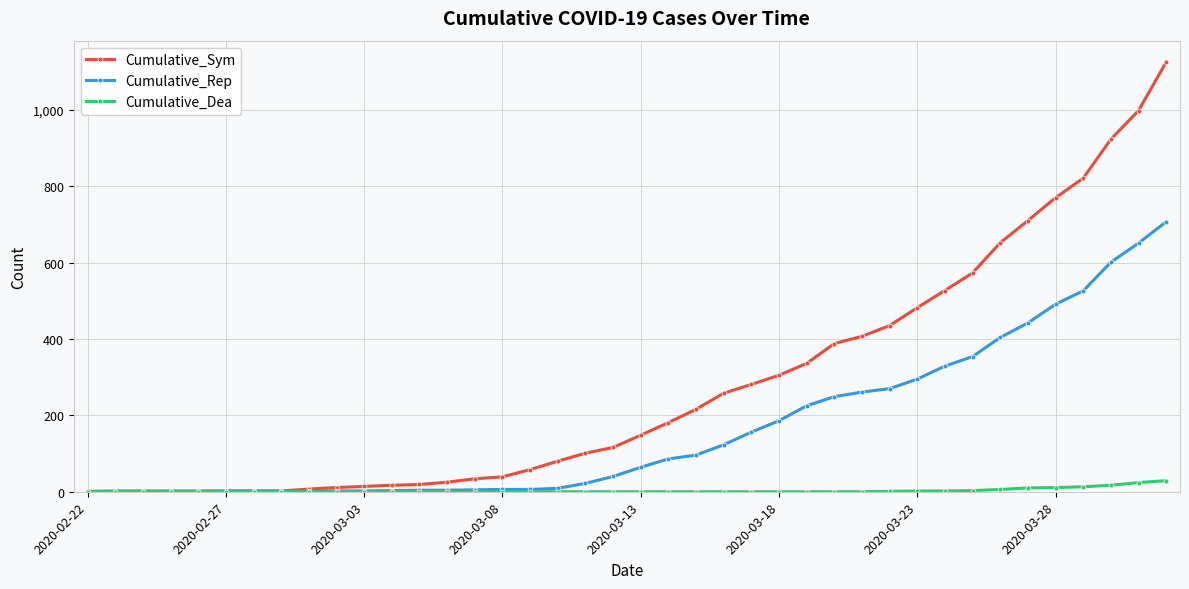

Which series has the largest range (max minus min)?

Cumulative_Sym